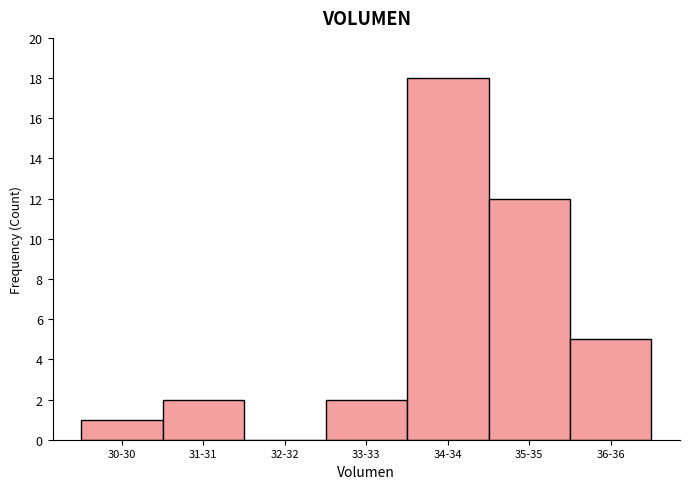

Reading left to right, list all the values displayed in this chart.

30-30=1	31-31=2	32-32=0	33-33=2	34-34=18	35-35=12	36-36=5